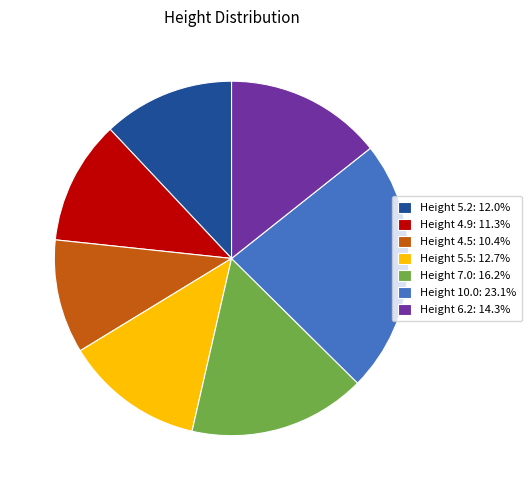

Is there a majority slice in this chart?

No